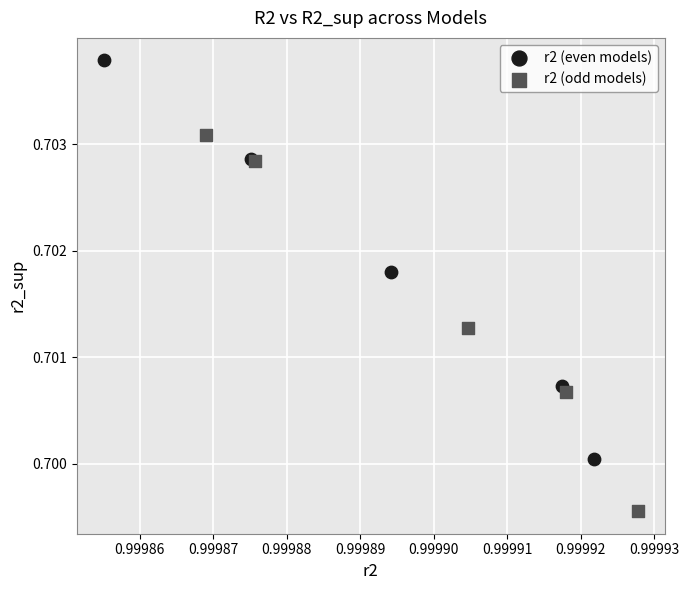

Which series reaches the maximum Y coordinate?

r2 (even models)